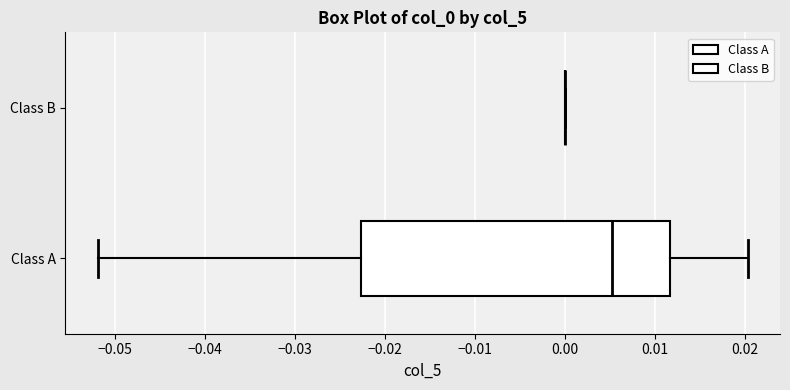

Reading bottom to top, transcribe this box plot: for each box, give where its median line is, the range the box spans, and where its two whiskers end, as read against the x-axis. The values are not printed on the chart, so give them approximately, as read against the axis.

Class A: median 0.005, box -0.023 to 0.012, whiskers -0.052 to 0.020
Class B: box collapsed to a line at 0.000, whiskers 0.000 to 0.000